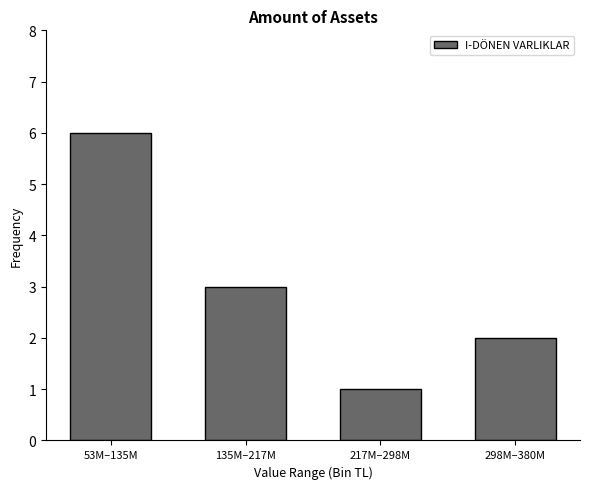

Reading left to right, transcribe all the data shown in this chart.

6	3	1	2